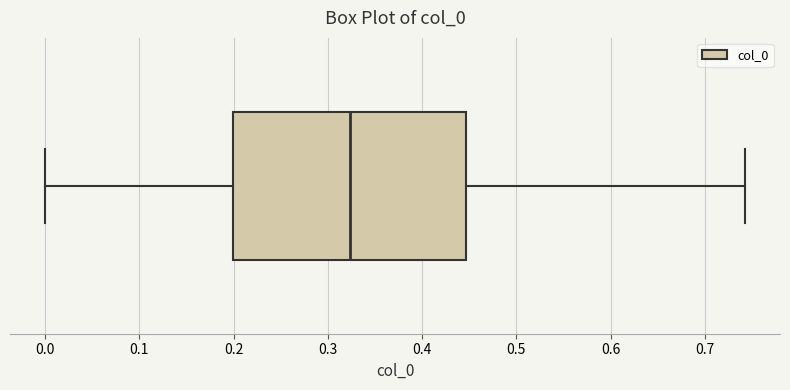

Transcribe this box plot: give where the median line is, the range the box spans, and where the two whiskers end, as read against the x-axis. The values are not printed on the chart, so give them approximately, as read against the axis.

median 0.32, box 0.20 to 0.45, whiskers 0.00 to 0.74